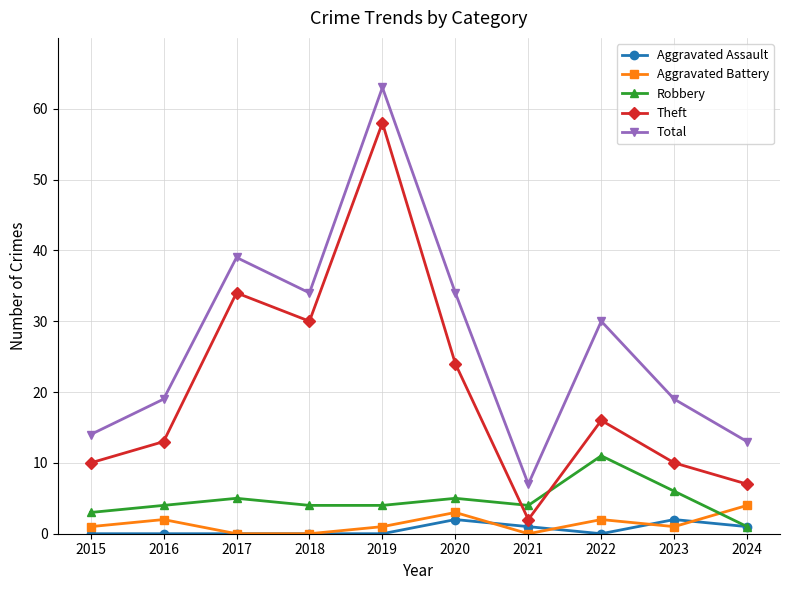

What is the sum of all Aggravated Assault values?

6